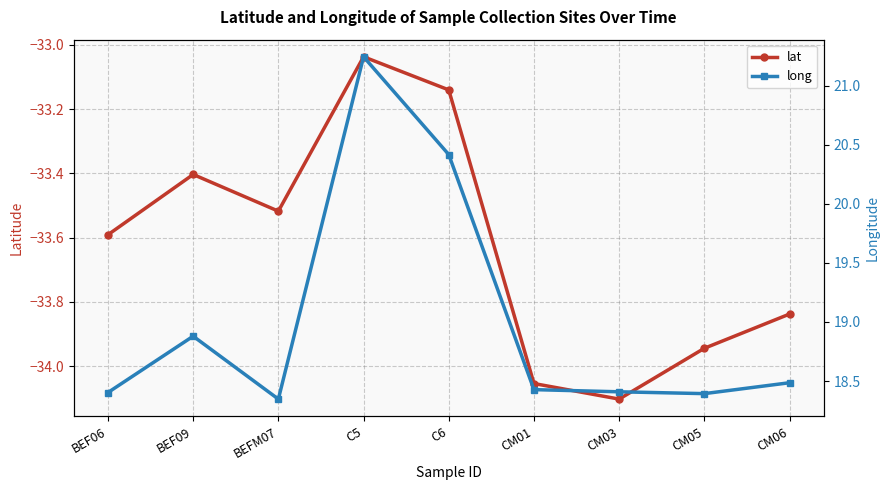

What is the sum of the long values at C5 and BEFM07?

39.6